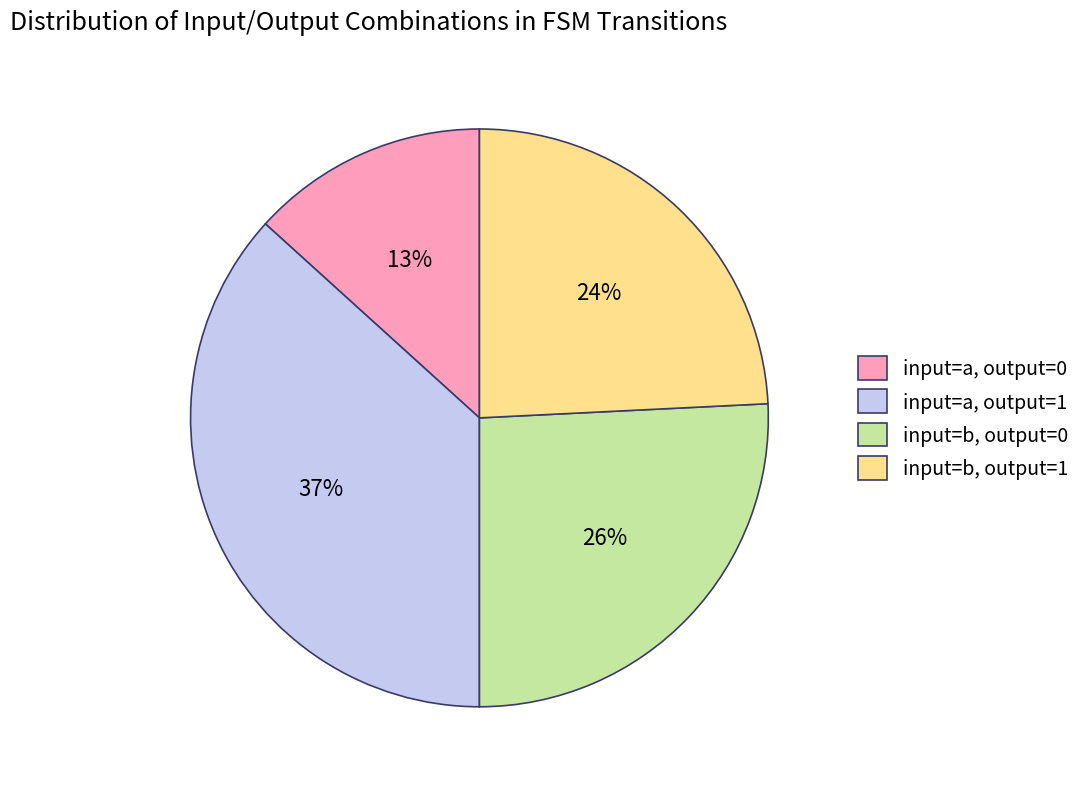

To the nearest percent, what is the combined percentage of input=b, output=1 and input=b, output=0?

50%